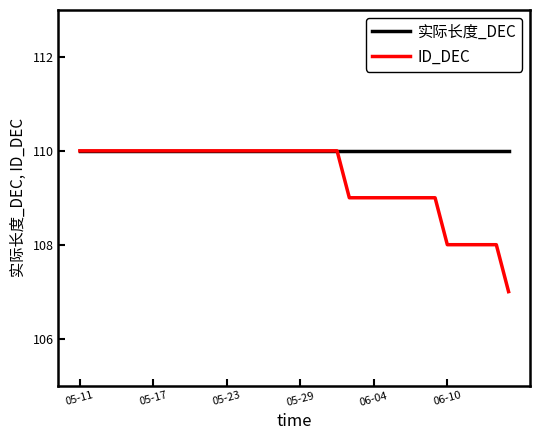

Which series has the largest range (max minus min)?

ID_DEC